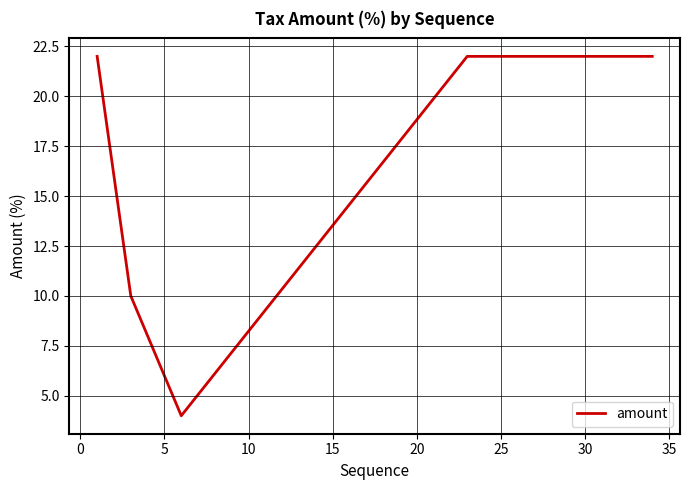

What is the difference between the maximum and minimum values?

18